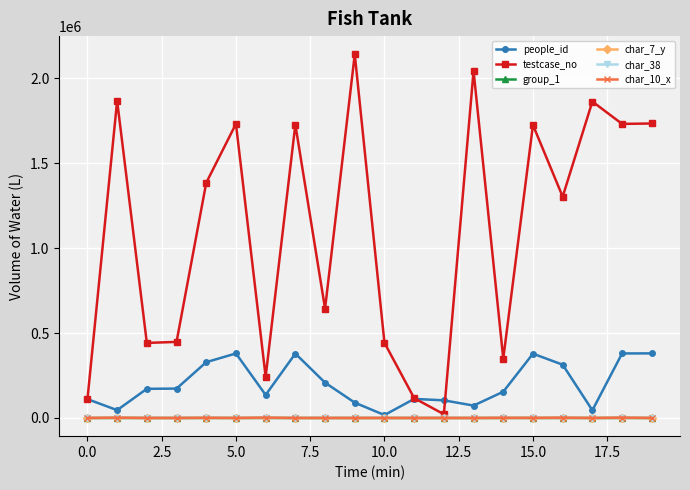

How many interior local peaks does the testcase_no series have?

7